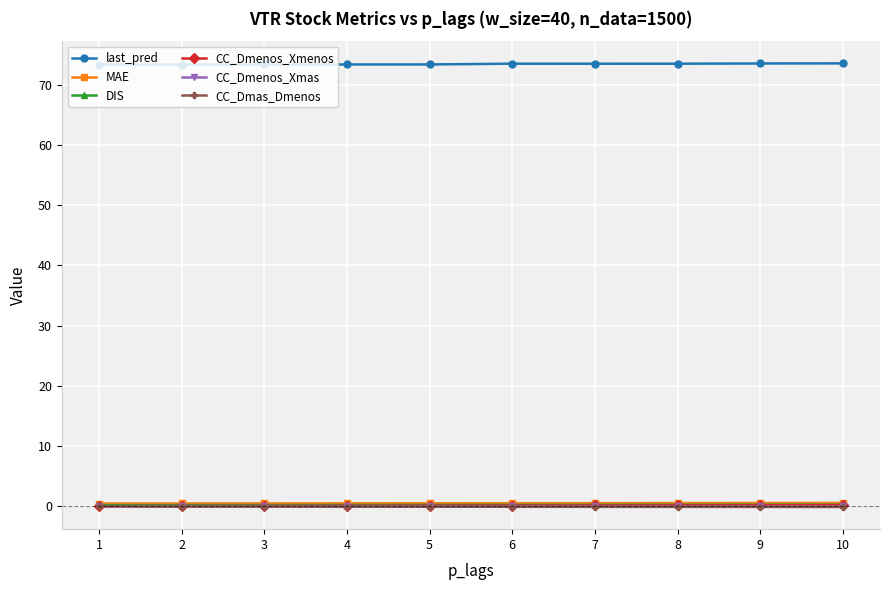

What is the total value across all series at 6?

74.1